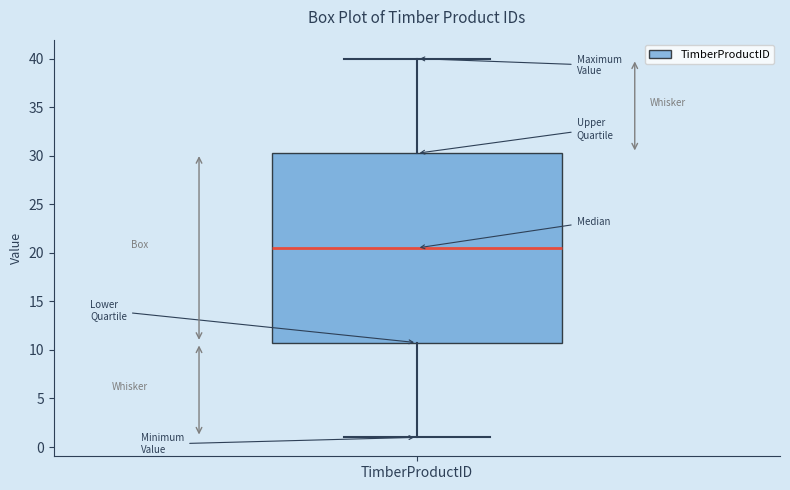

Read this box plot against the y-axis: the position of the median line, the range covered by the box, and the ends of both whiskers. The values are not printed on the chart, so give them approximately, as read against the axis.

median 20.5, box 11.0 to 30.5, whiskers 1.0 to 40.0